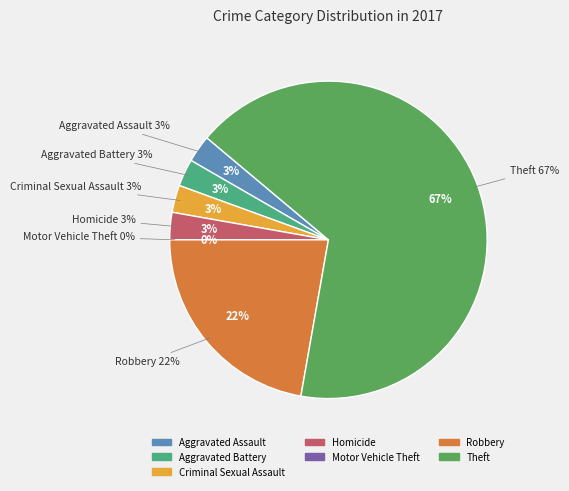

Is it true that Criminal Sexual Assault is 14% of the pie?

False